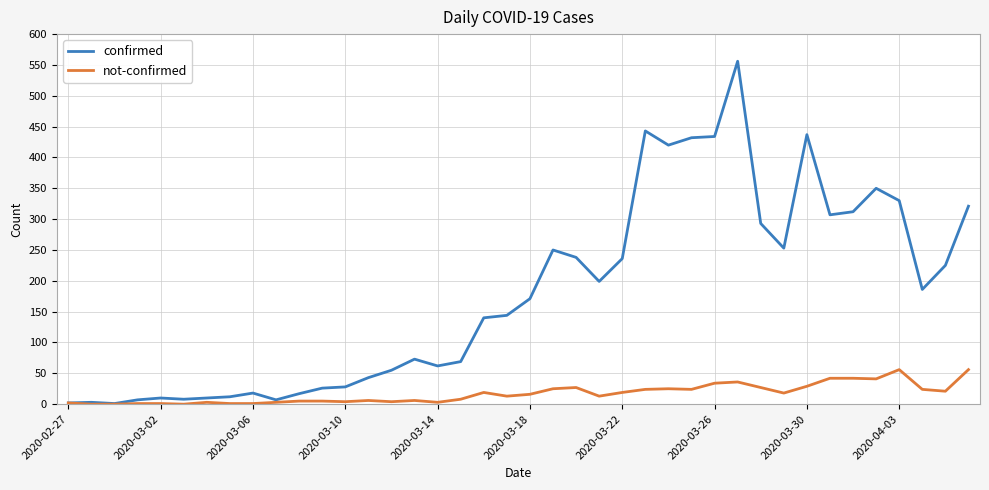

What is the average value of the not-confirmed series?

17